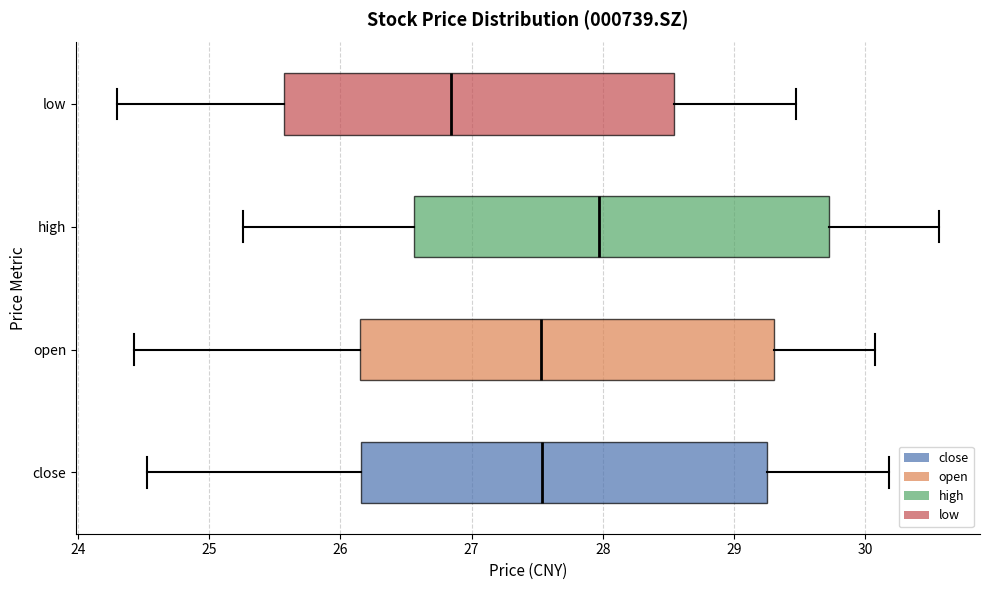

Reading bottom to top, read every box against the x-axis: the position of its median line, the range the box covers, and the ends of its whiskers. The values are not printed on the chart, so give them approximately, as read against the axis.

close: median 27.5, box 26.2 to 29.3, whiskers 24.5 to 30.2
open: median 27.5, box 26.2 to 29.3, whiskers 24.4 to 30.1
high: median 28.0, box 26.6 to 29.7, whiskers 25.3 to 30.6
low: median 26.8, box 25.6 to 28.5, whiskers 24.3 to 29.5